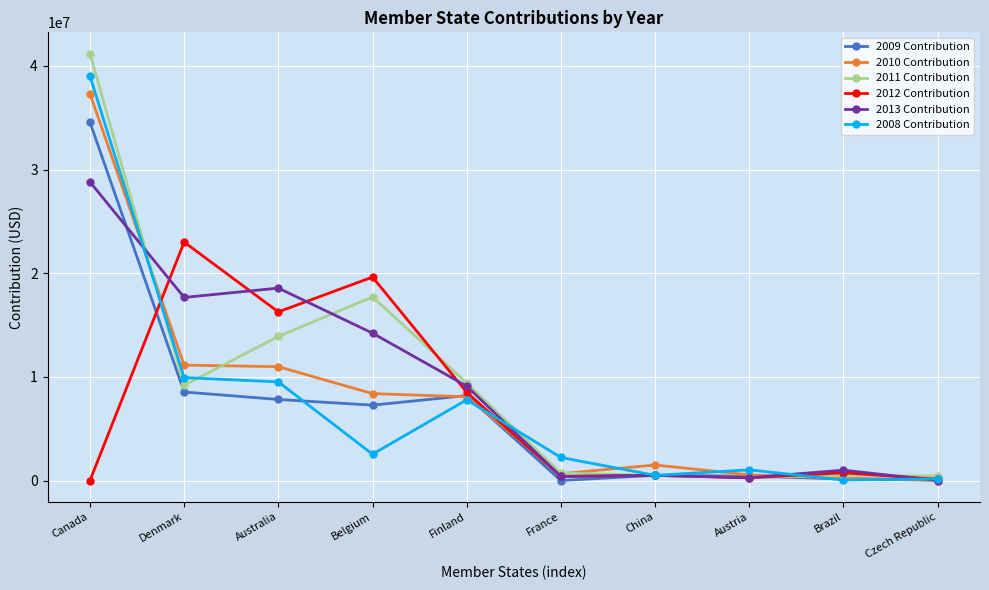

What is the label of the 2nd point from the left?

Denmark